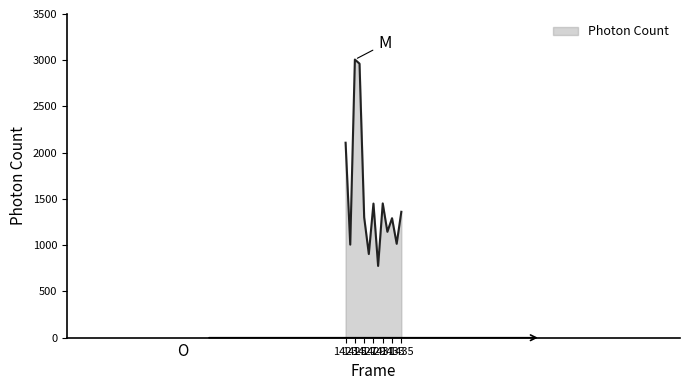

What is the maximum value shown in the chart?

3007.5